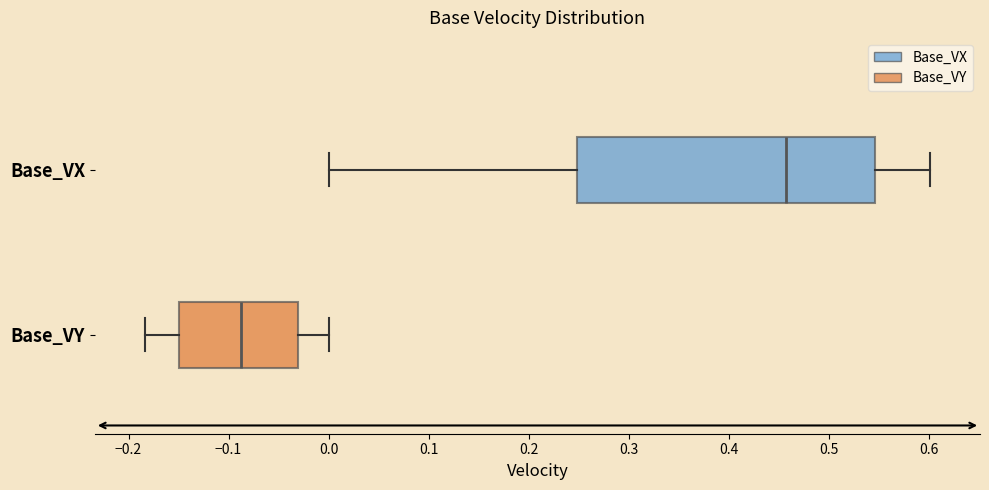

Comparing the boxes themselves (not the whiskers), which one is the widest?

Base_VX